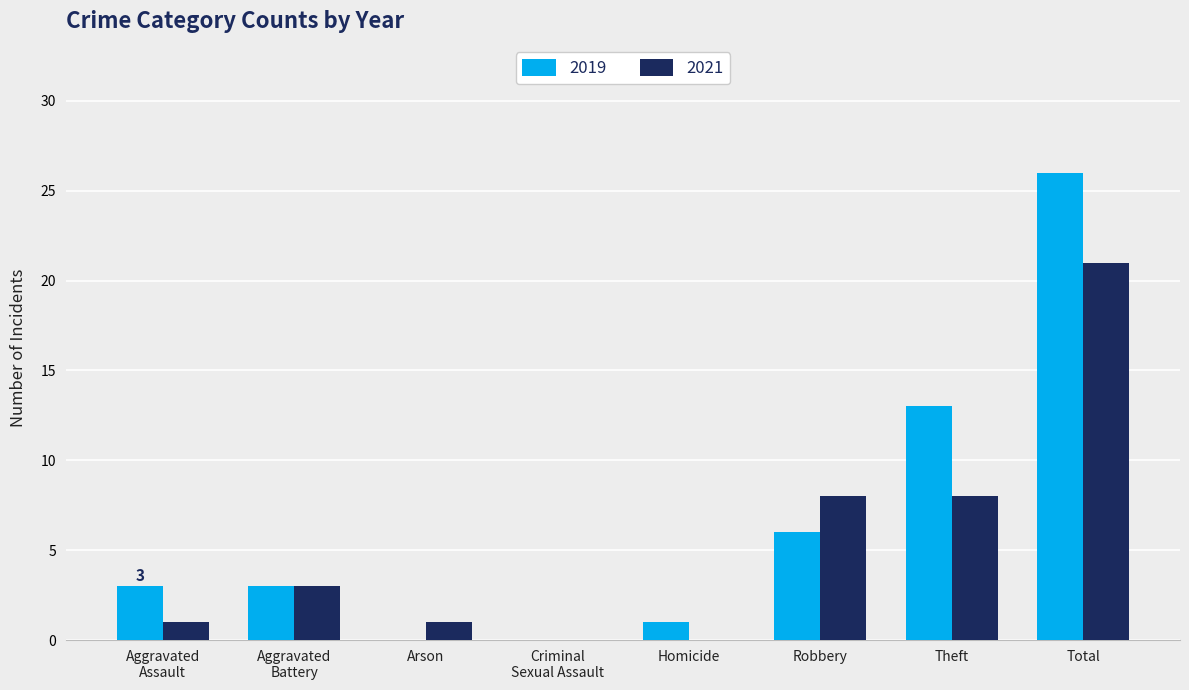

How many groups of bars are there?

8